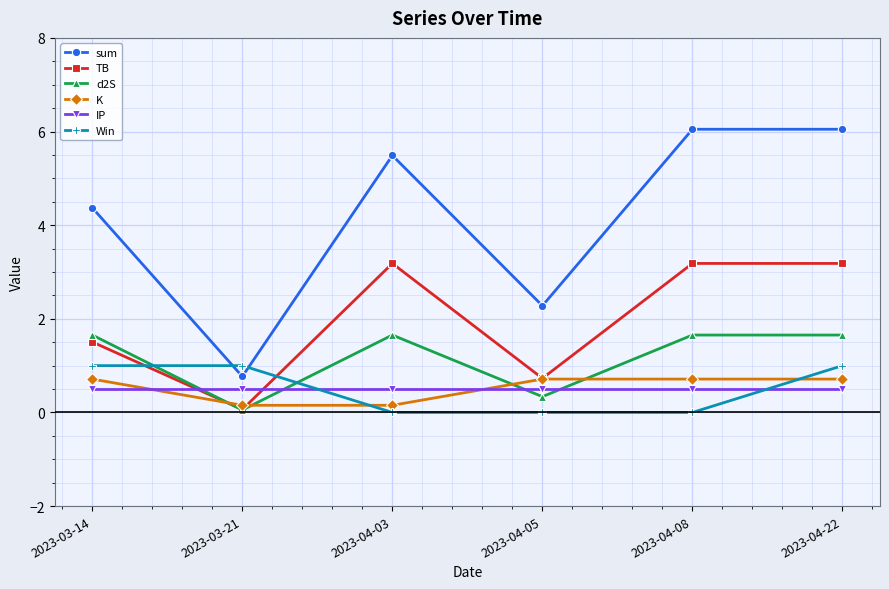

At how many categories does at least one series exceed 5?

3